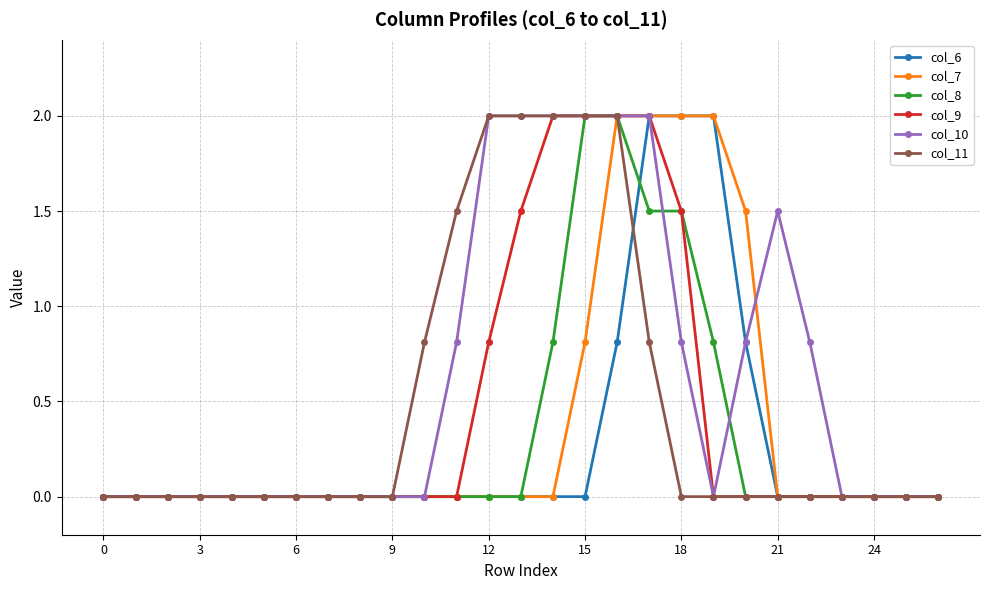

How many lines are shown in the chart?

6